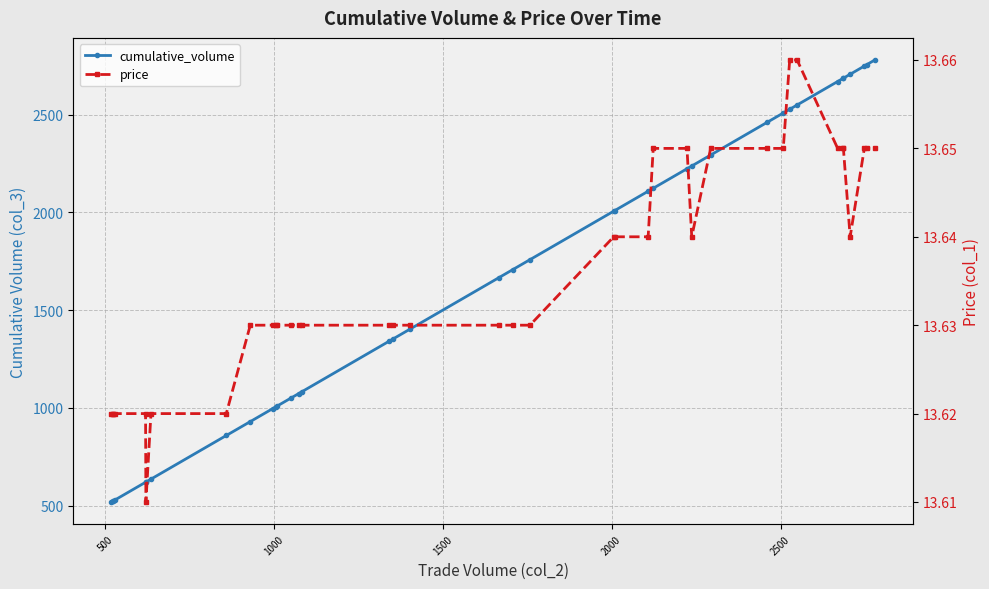

True or false: price and cumulative_volume cross at least once.

False